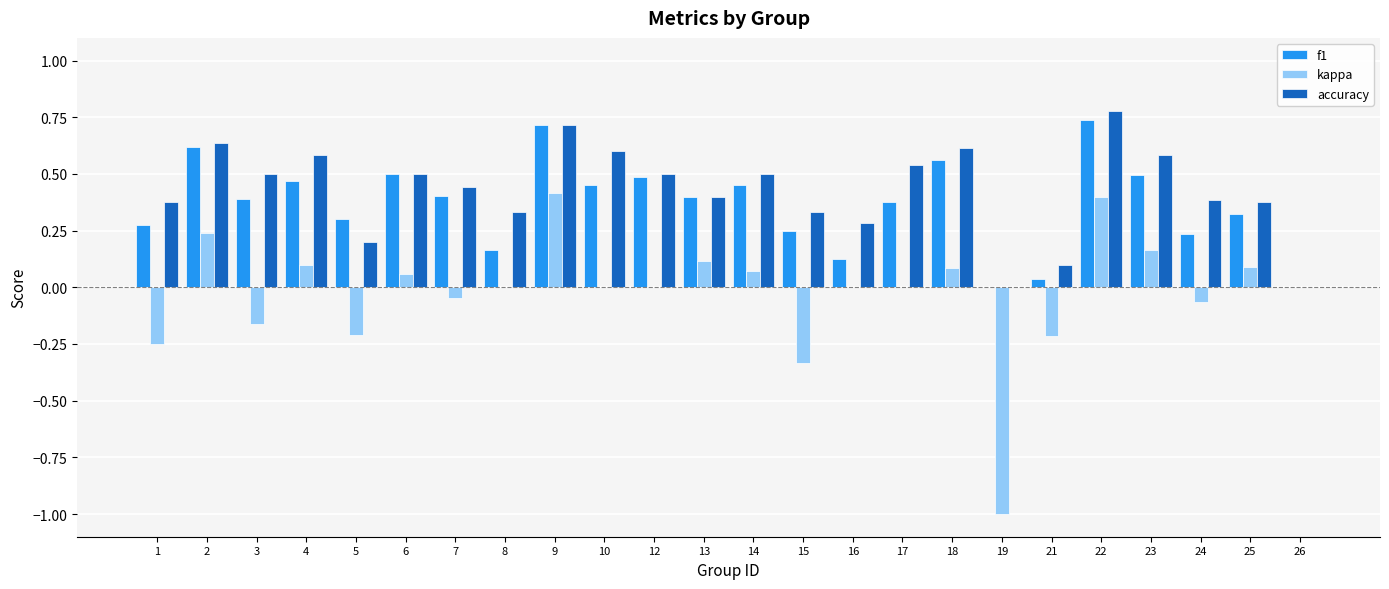

What is the sum of all accuracy values?

10.3